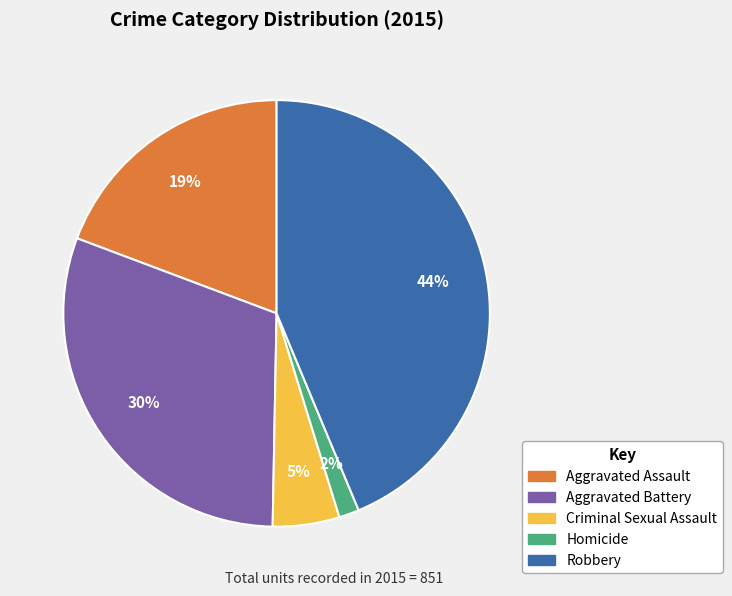

The Homicide slice represents 2% of the pie. True or false?

True